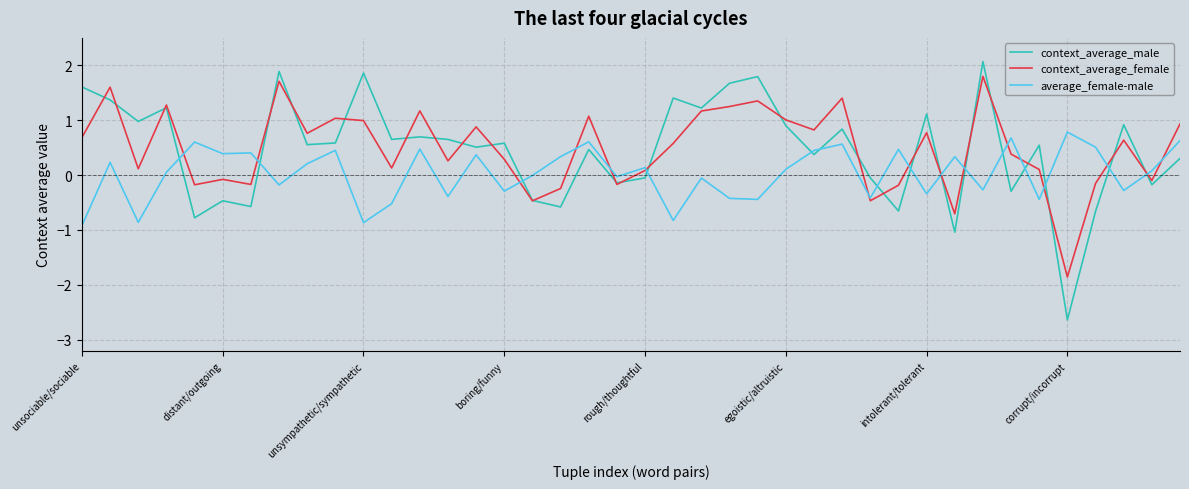

Which series ends up on top after the final intersection of average_female-male and context_average_male?

average_female-male